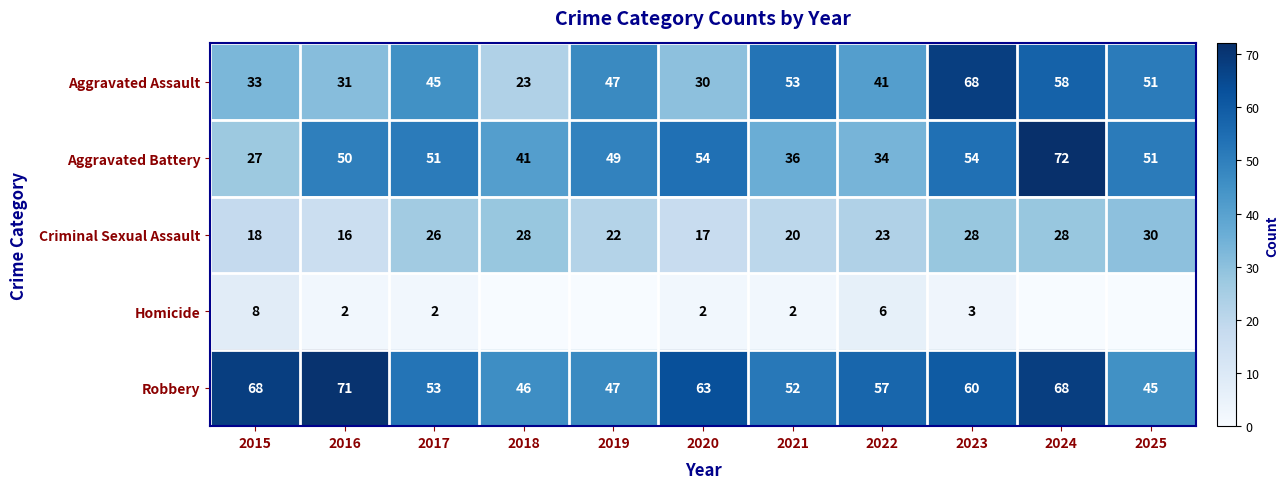

The value of Robbery at 2021 is 52. True or false?

True